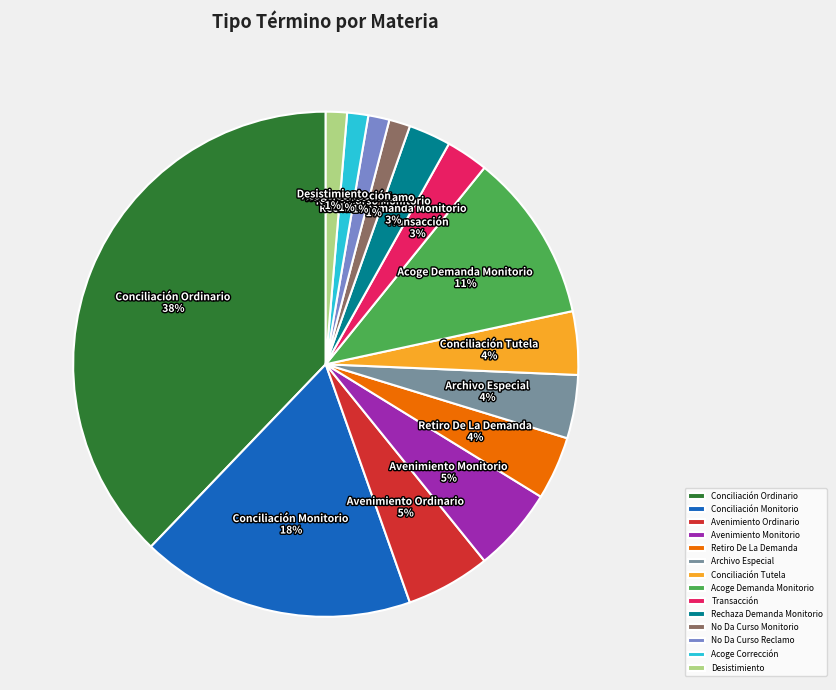

Which category has the biggest portion of the pie?

Conciliación Ordinario